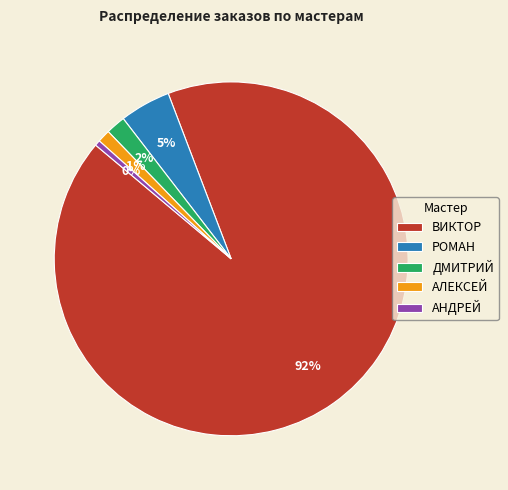

Which category has the smallest portion of the pie?

АНДРЕЙ